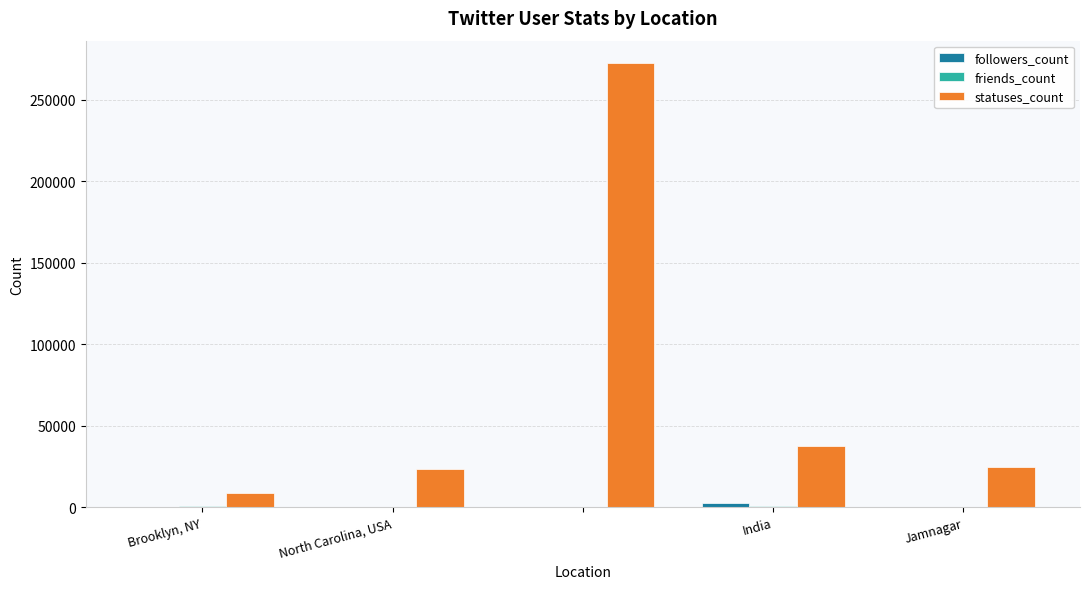

What is the highest value of the statuses_count series?

272594